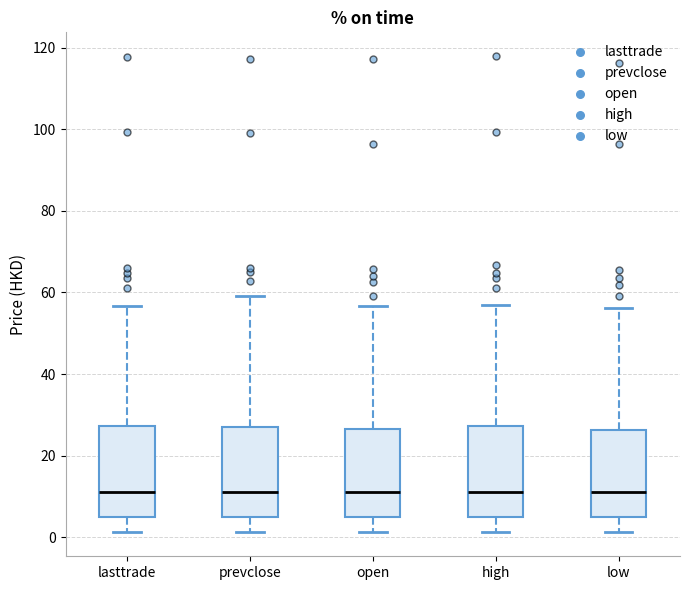

Reading left to right, read every box against the y-axis: the position of its median line, the range the box covers, and the ends of its whiskers. The values are not printed on the chart, so give them approximately, as read against the axis.

lasttrade: median 12, box 4 to 28, whiskers 2 to 56
prevclose: median 12, box 4 to 26, whiskers 2 to 60
open: median 12, box 4 to 26, whiskers 2 to 56
high: median 12, box 4 to 28, whiskers 2 to 56
low: median 12, box 4 to 26, whiskers 2 to 56